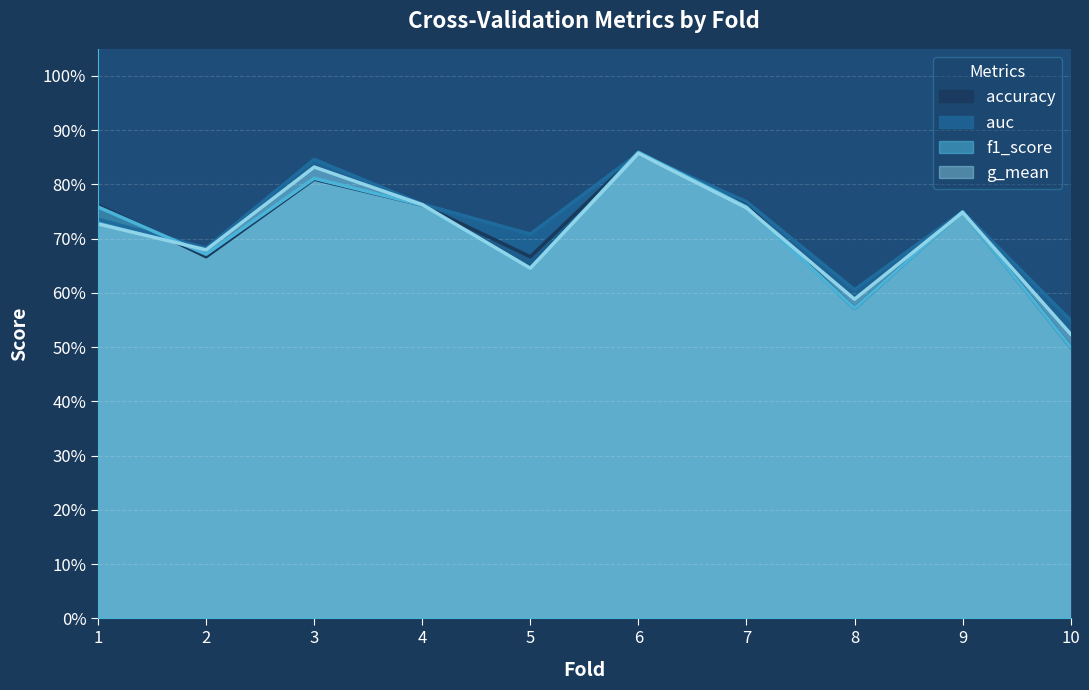

Between 6 and 5, which is larger?

6